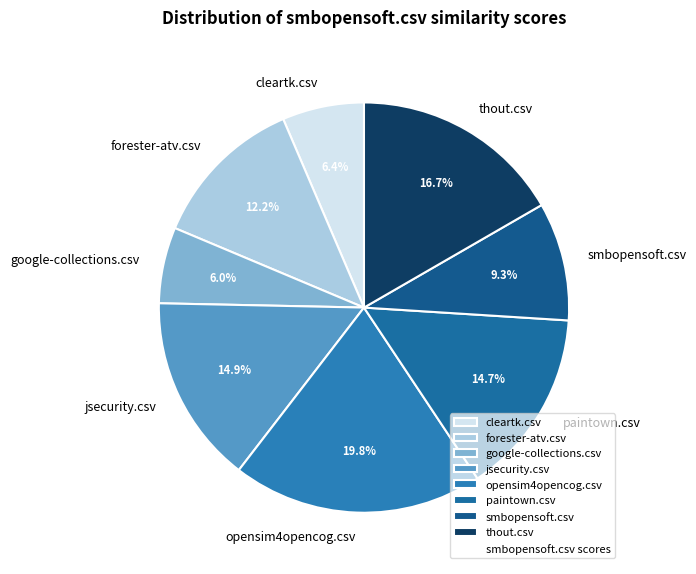

Do opensim4opencog.csv and thout.csv together represent more than half of the pie?

No